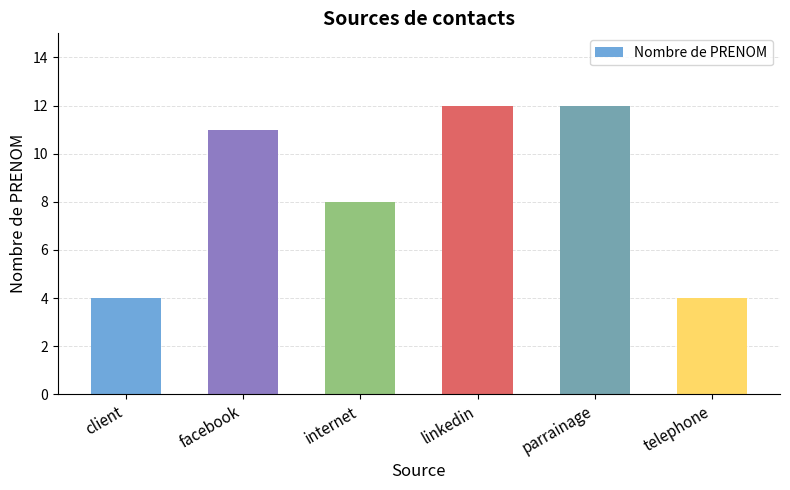

True or false: the data shows 12 at linkedin.

True